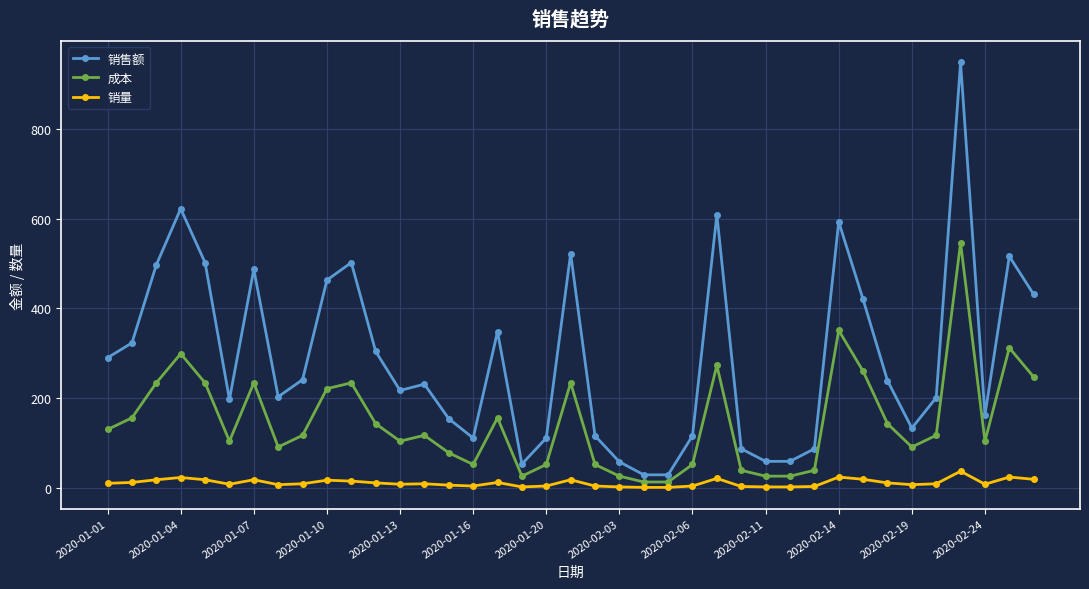

What is the value of the 销量 point at the 8th from the left?

7